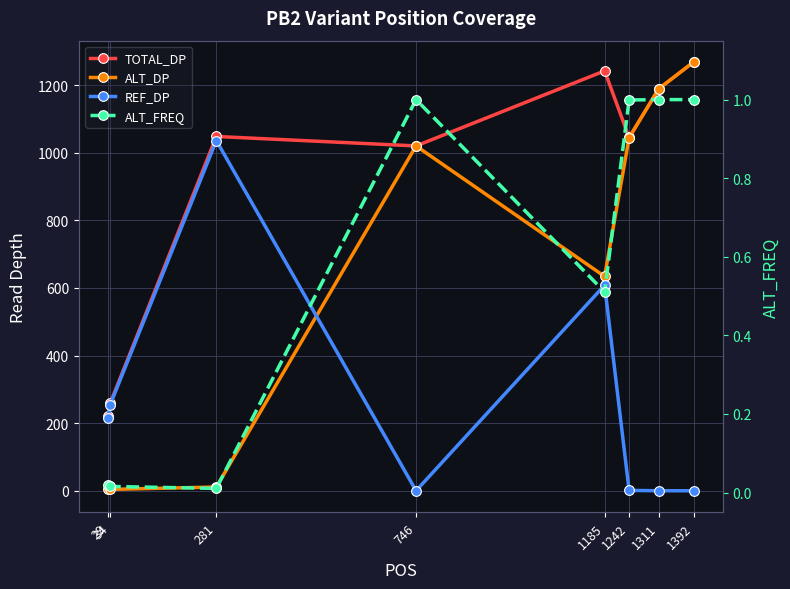

Reading left to right, extract all data points from this chart.

TOTAL_DP: 29=221.0	34=259.0	281=1048.0	746=1020.0	1185=1242.0	1242=1045.0	1311=1189.0	1392=1268.0
ALT_DP: 29=4.0	34=4.0	281=11.0	746=1020.0	1185=634.0	1242=1044.0	1311=1189.0	1392=1268.0
REF_DP: 29=216.0	34=255.0	281=1036.0	746=0.0	1185=608.0	1242=1.0	1311=0.0	1392=0.0
ALT_FREQ: 29=0.0	34=0.0	281=0.0	746=1.0	1185=0.5	1242=1.0	1311=1.0	1392=1.0